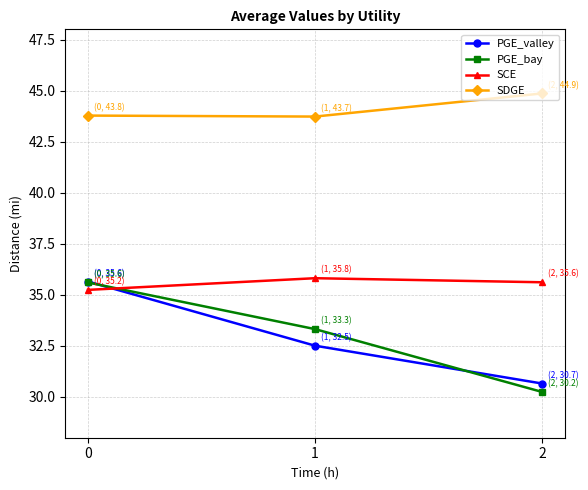

What is the difference between the PGE_valley values at 1 and 2?

1.9